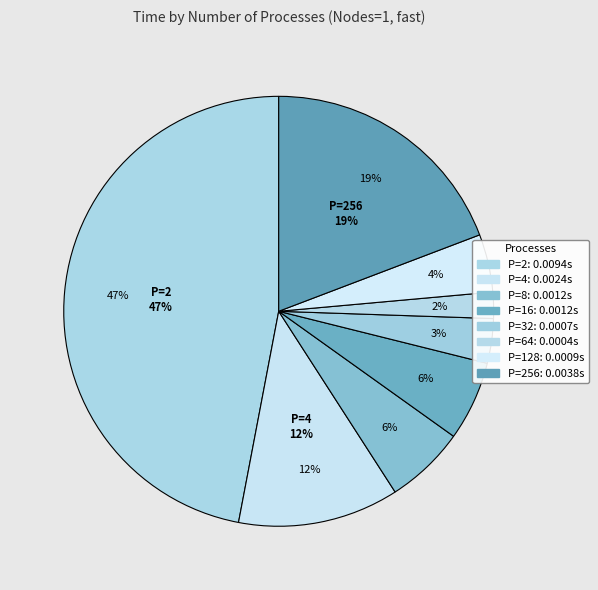

Is it true that 64 is 1% of the pie?

False